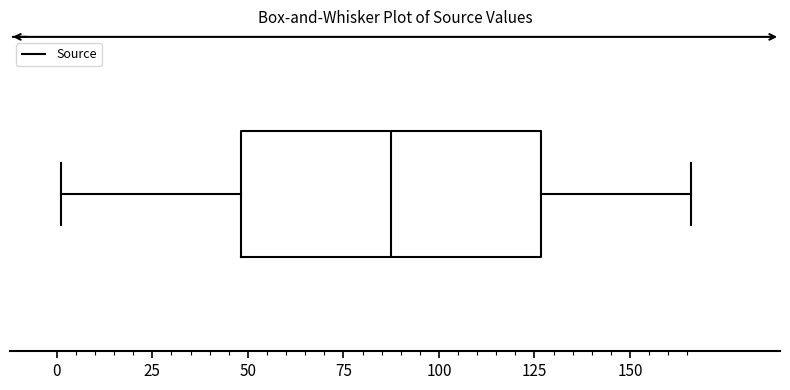

Transcribe this box plot: give where the median line is, the range the box spans, and where the two whiskers end, as read against the x-axis. The values are not printed on the chart, so give them approximately, as read against the axis.

median 90, box 50 to 125, whiskers 0 to 165